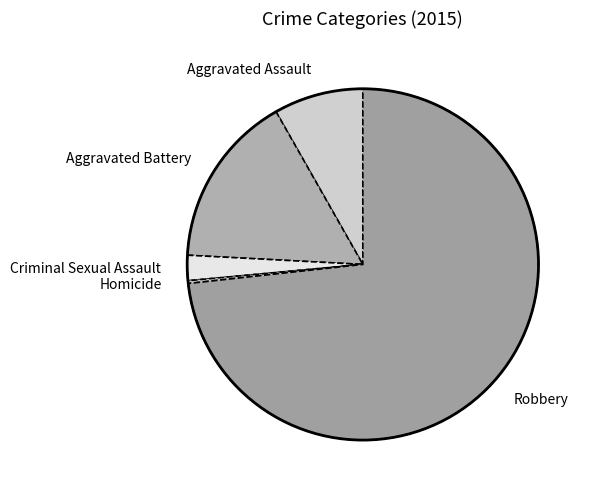

Which has a higher value, Criminal Sexual Assault or Robbery?

Robbery